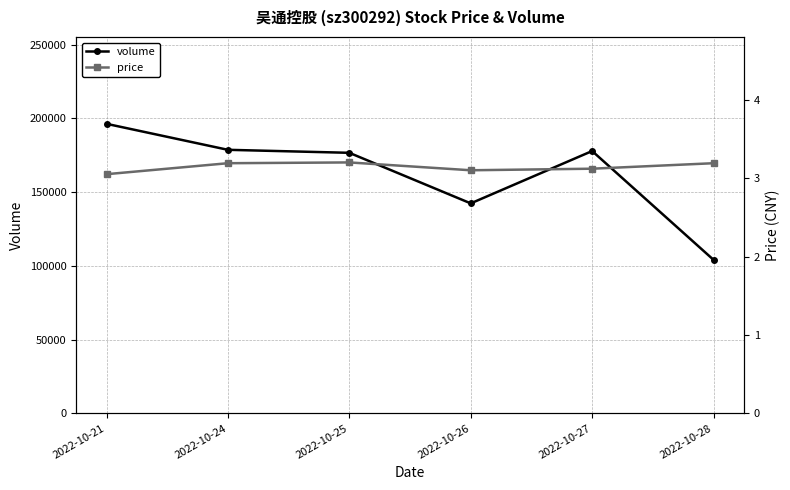

Reading right to left, what are all the values shown in this chart?

volume: 2022-10-28=104062.0	2022-10-27=177813.0	2022-10-26=142335.0	2022-10-25=176608.0	2022-10-24=178640.0	2022-10-21=196260.0
price: 2022-10-28=3.2	2022-10-27=3.1	2022-10-26=3.1	2022-10-25=3.2	2022-10-24=3.2	2022-10-21=3.0